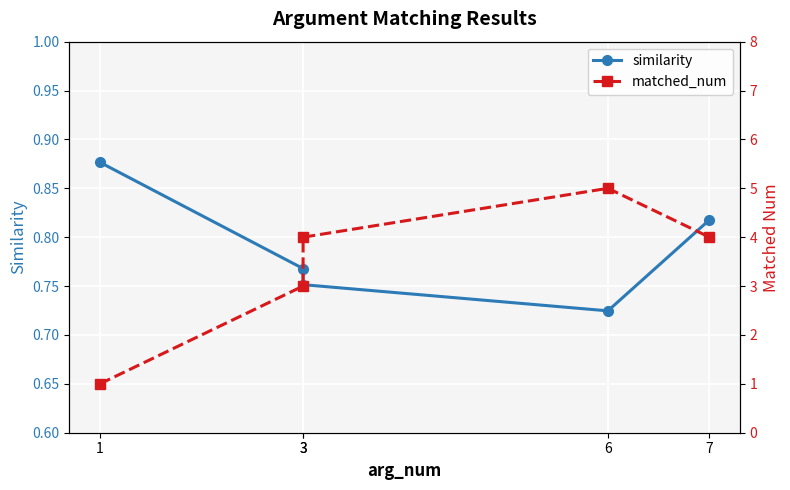

What is the average value of the similarity series?

0.8